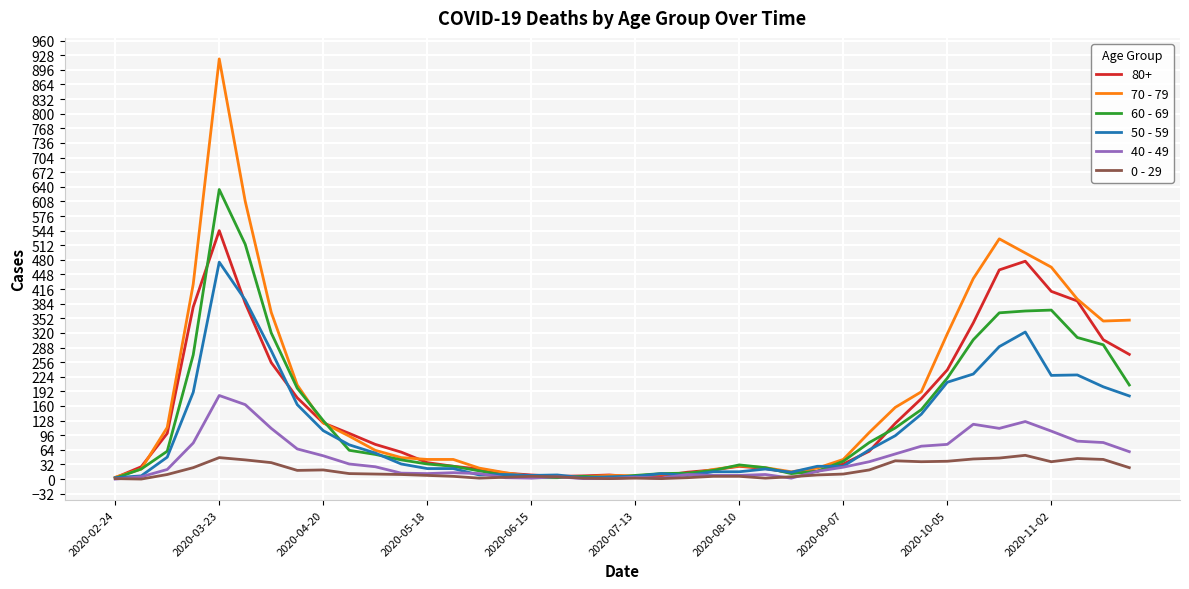

List the series in order of their peak value, highest first.

70 - 79, 60 - 69, 80+, 50 - 59, 40 - 49, 0 - 29